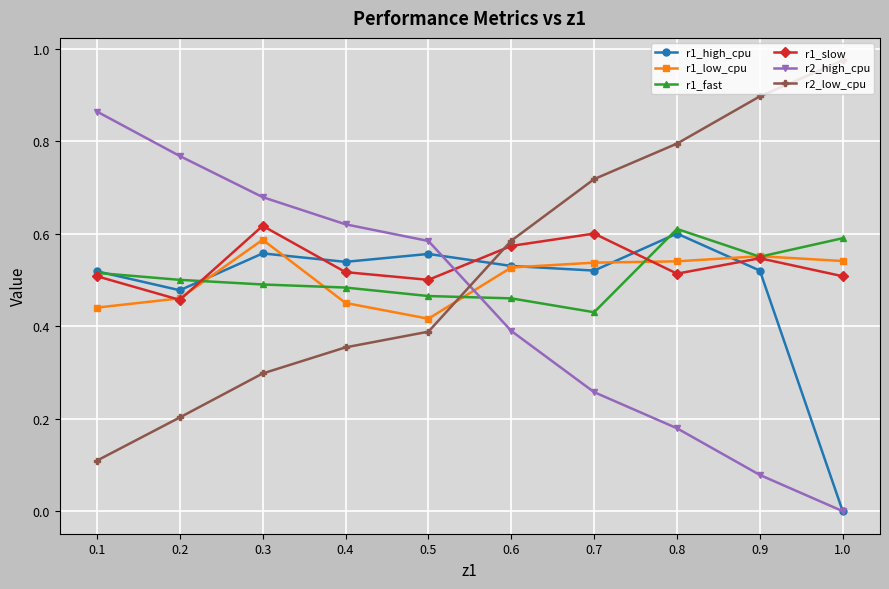

Rank the categories by r2_low_cpu value from lowest to highest.

0.1, 0.2, 0.3, 0.4, 0.5, 0.6, 0.7, 0.8, 0.9, 1.0